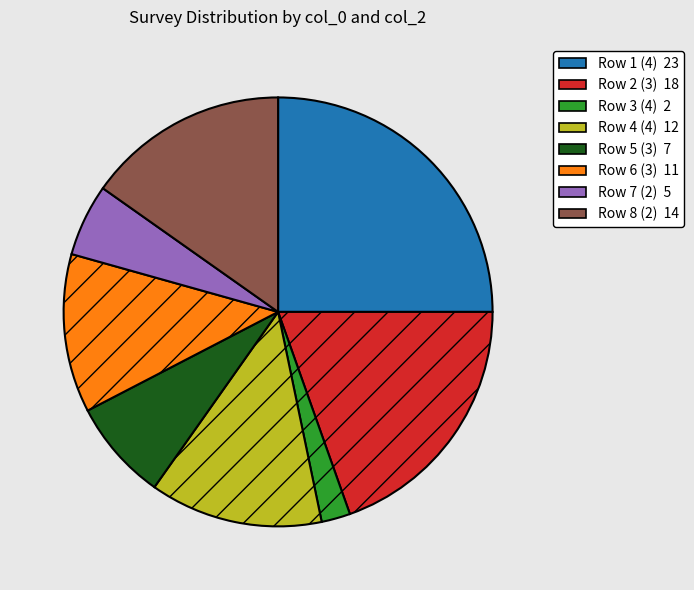

Does any single category account for the majority?

No